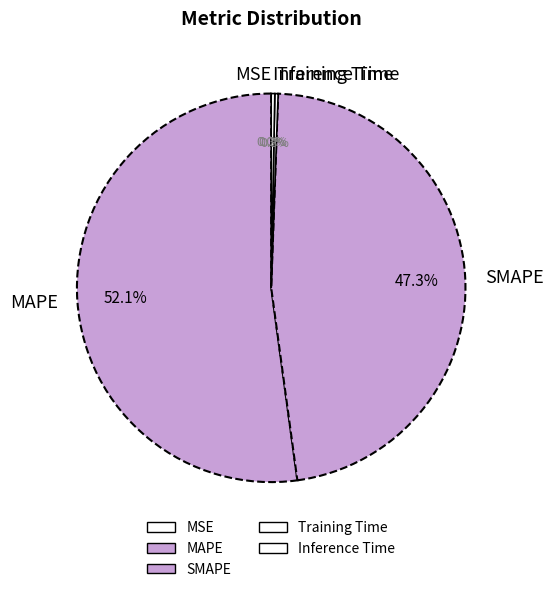

What is the largest slice in the pie chart?

MAPE